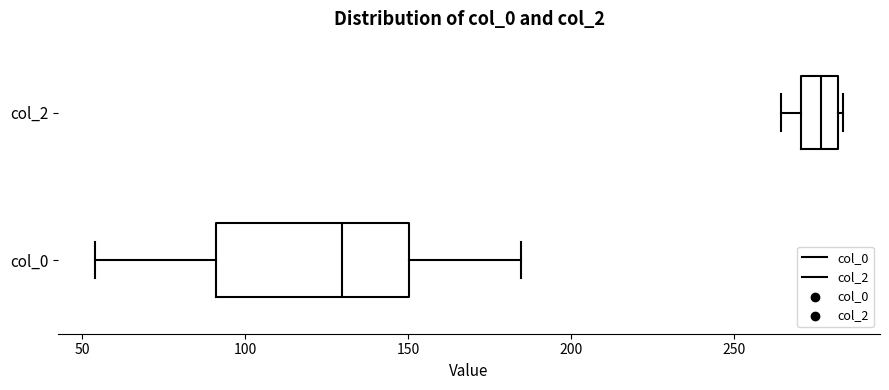

Which box is the widest, from its left edge to its right edge?

col_0